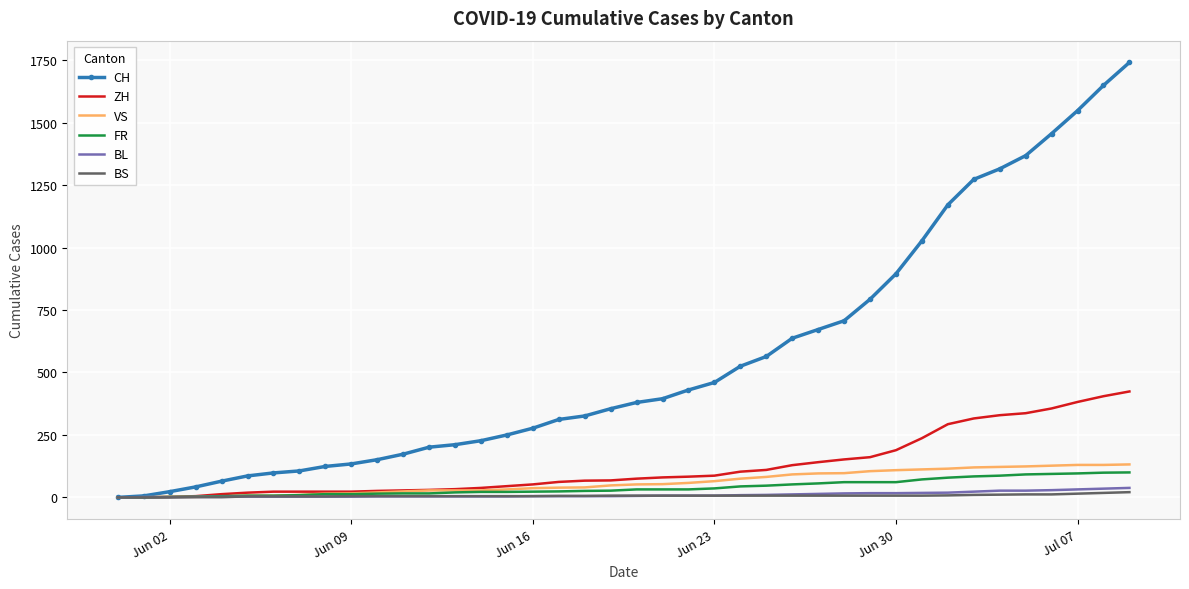

What is the maximum value for ZH?

424